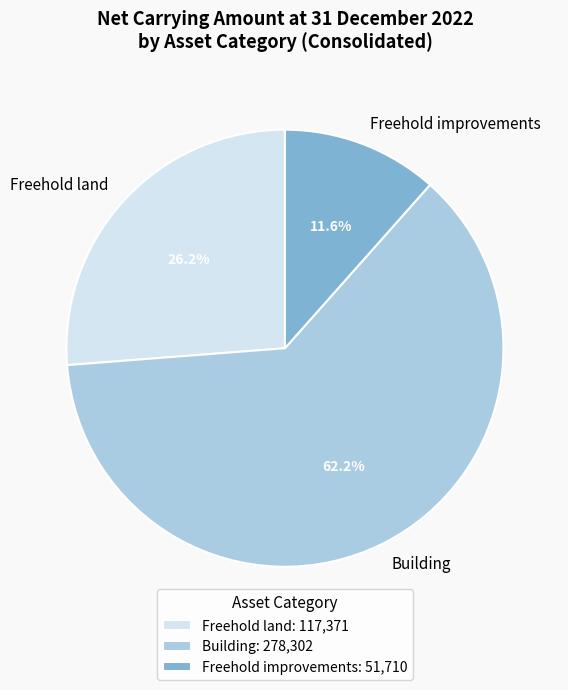

What percentage is the Freehold land slice, to the nearest percent?

26%